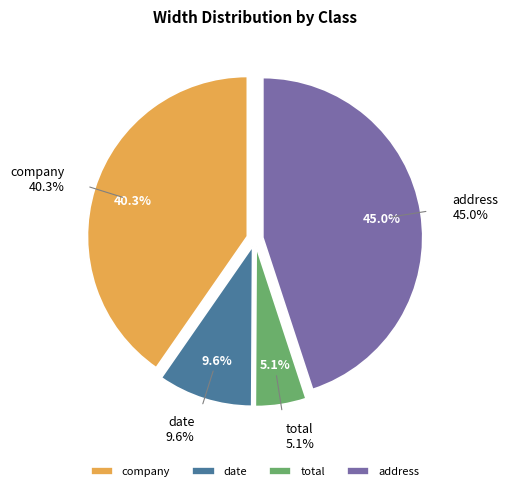

Is it true that company is 27% of the pie?

False